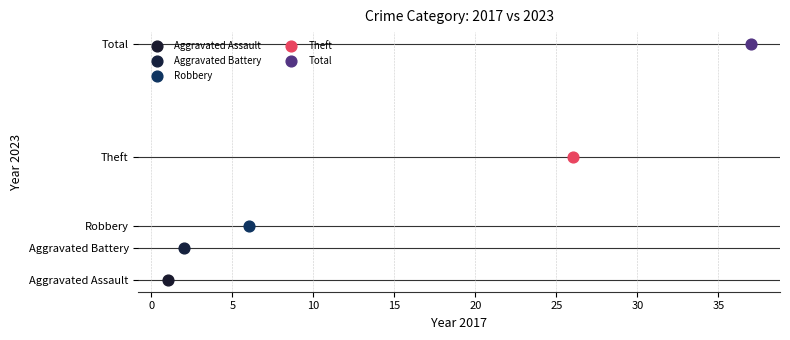

Which series contains the highest Y value?

Total